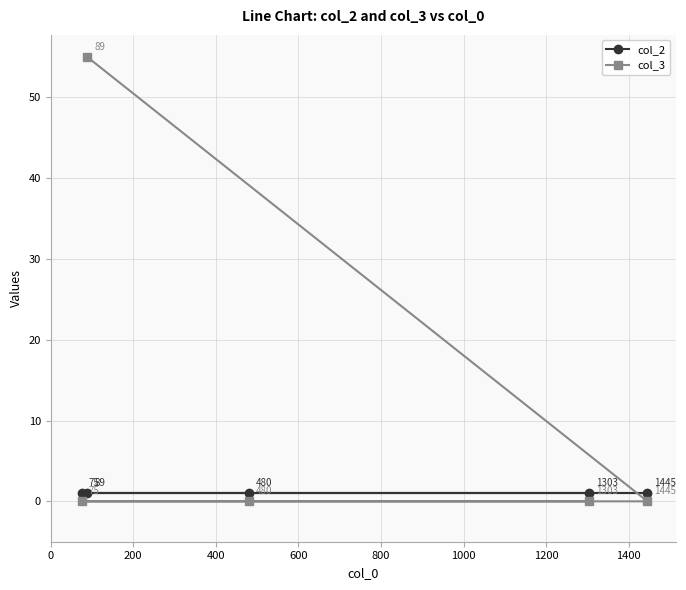

Which series has the largest range (max minus min)?

col_3